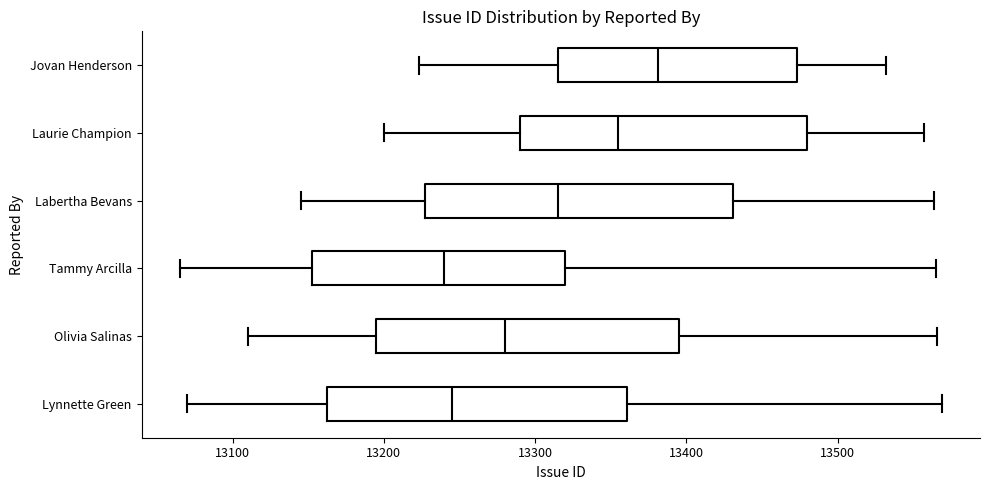

Reading bottom to top, transcribe this box plot: for each box, give where its median line is, the range the box spans, and where its two whiskers end, as read against the x-axis. The values are not printed on the chart, so give them approximately, as read against the axis.

Lynnette Green: median 13250, box 13160 to 13360, whiskers 13070 to 13570
Olivia Salinas: median 13280, box 13200 to 13400, whiskers 13110 to 13570
Tammy Arcilla: median 13240, box 13150 to 13320, whiskers 13070 to 13570
Labertha Bevans: median 13320, box 13230 to 13430, whiskers 13150 to 13560
Laurie Champion: median 13360, box 13290 to 13480, whiskers 13200 to 13560
Jovan Henderson: median 13380, box 13320 to 13470, whiskers 13220 to 13530